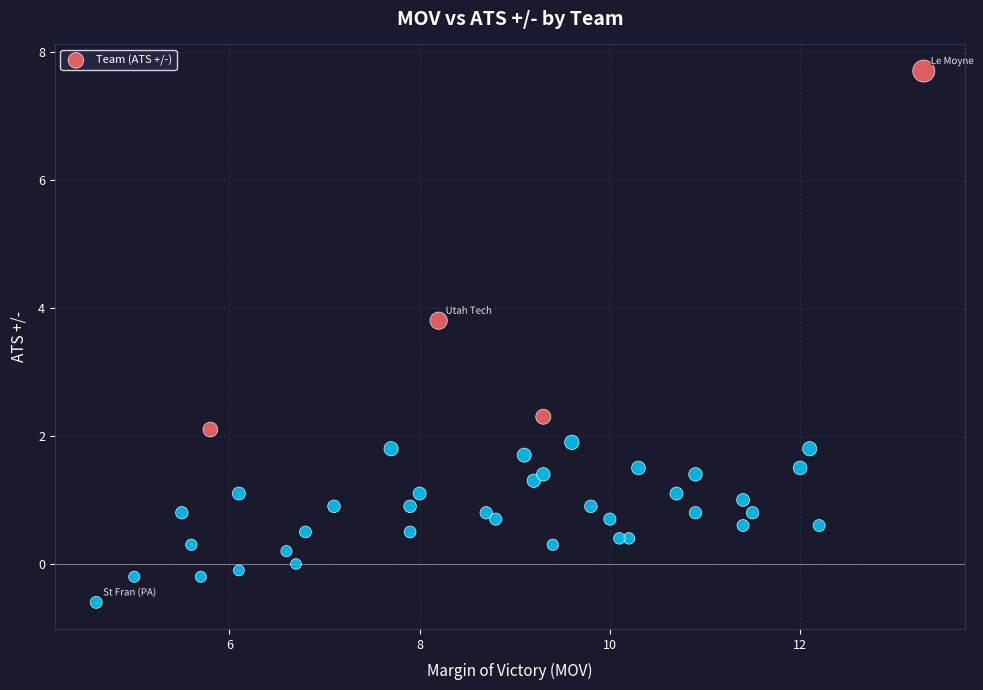

What is the range of X values (max minus min)?

8.7